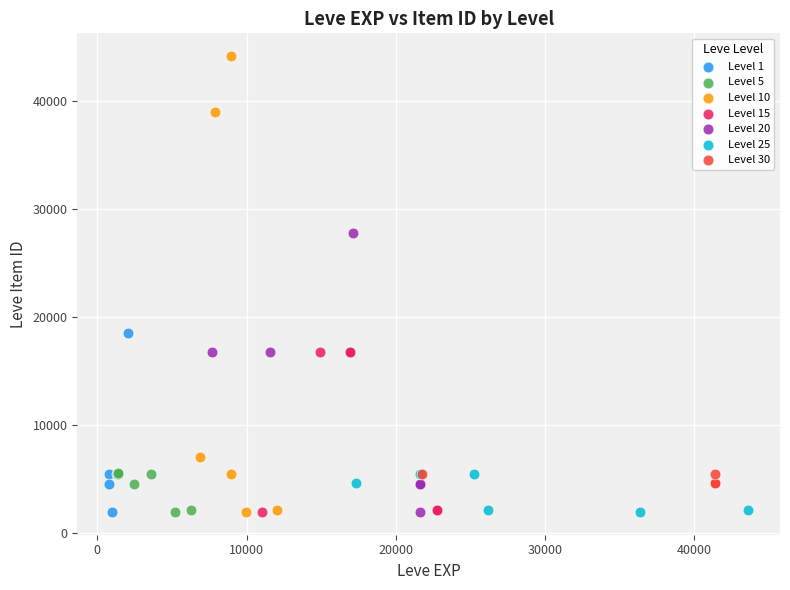

Which series contains the highest Y value?

Level 10